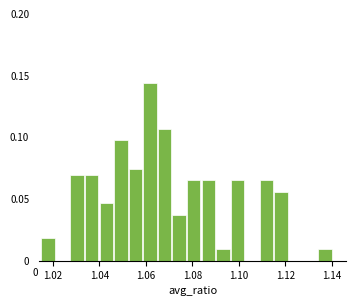

Read against the x-axis, roughly where is the centre of the tallest bar?

1.062